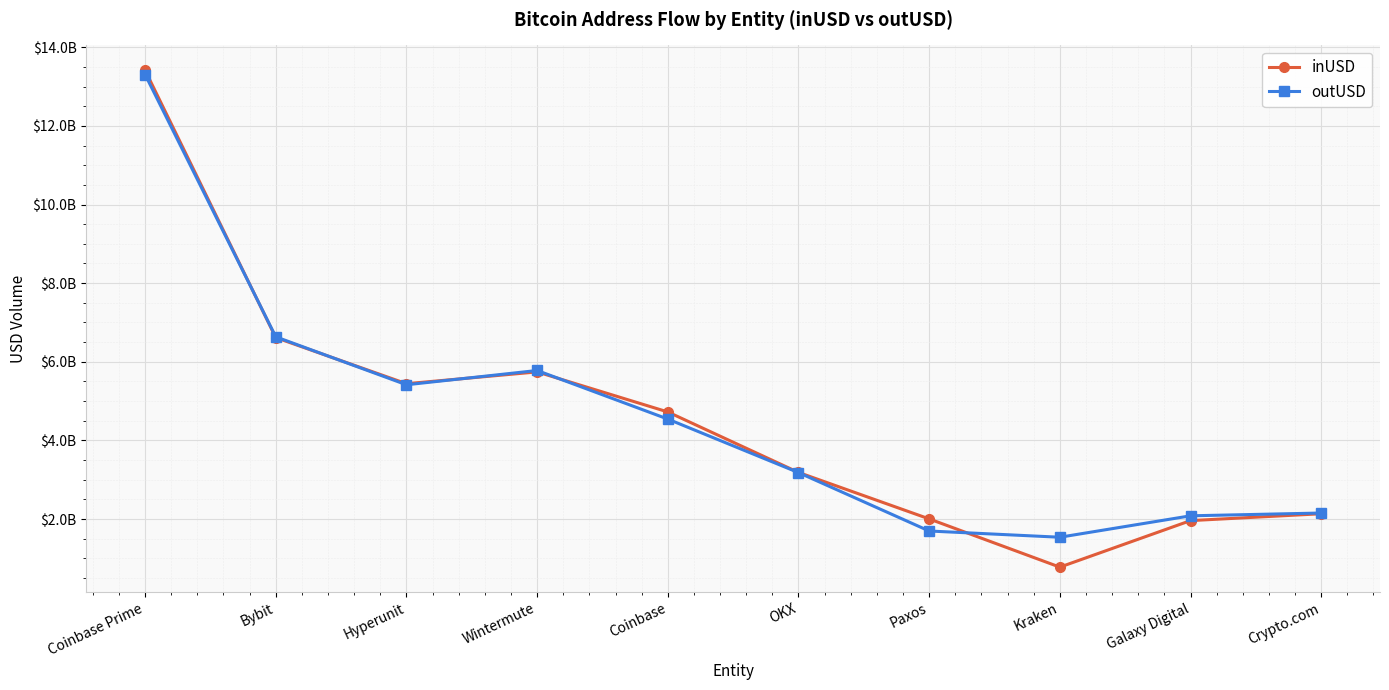

At which label is inUSD closest to 7096309524?

Bybit